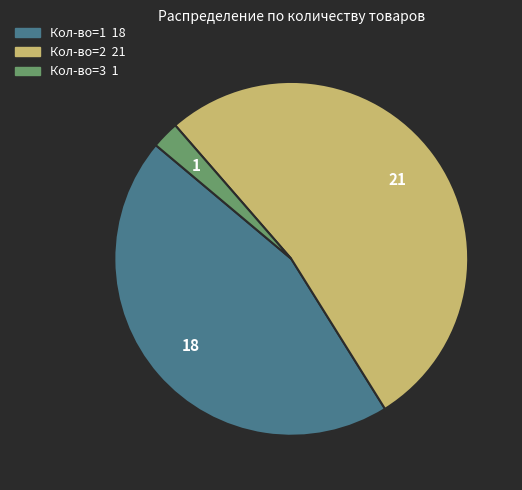

Between Кол-во=2 and Кол-во=1, which is larger?

Кол-во=2